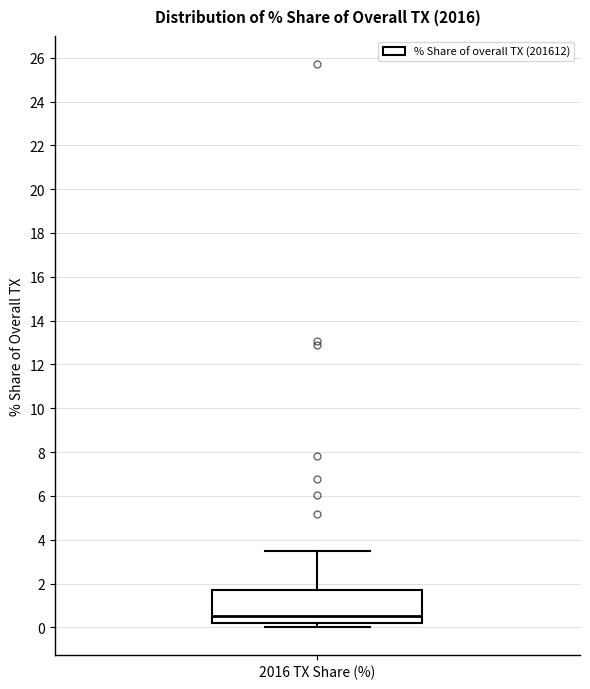

Transcribe this box plot: give where the median line is, the range the box spans, and where the two whiskers end, as read against the y-axis. The values are not printed on the chart, so give them approximately, as read against the axis.

median 0.6, box 0.2 to 1.6, whiskers 0.0 to 3.6